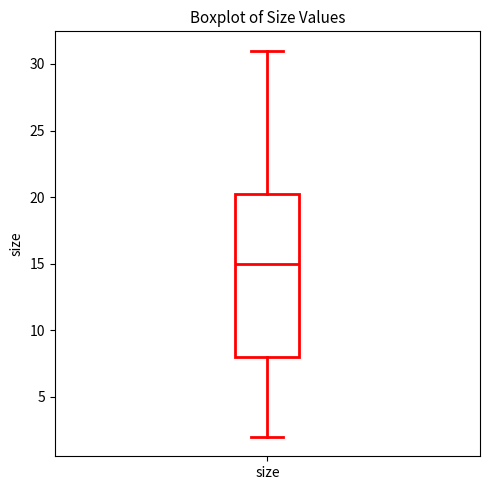

Where does the median line of the box for size sit on the y-axis? The values are not printed on the chart, so give them approximately, as read against the axis.

15.0